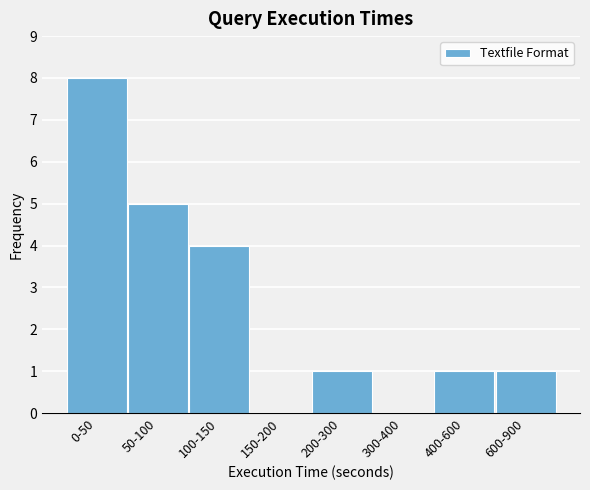

Reading right to left, what are all the values shown in this chart?

600-900=1	400-600=1	300-400=0	200-300=1	150-200=0	100-150=4	50-100=5	0-50=8